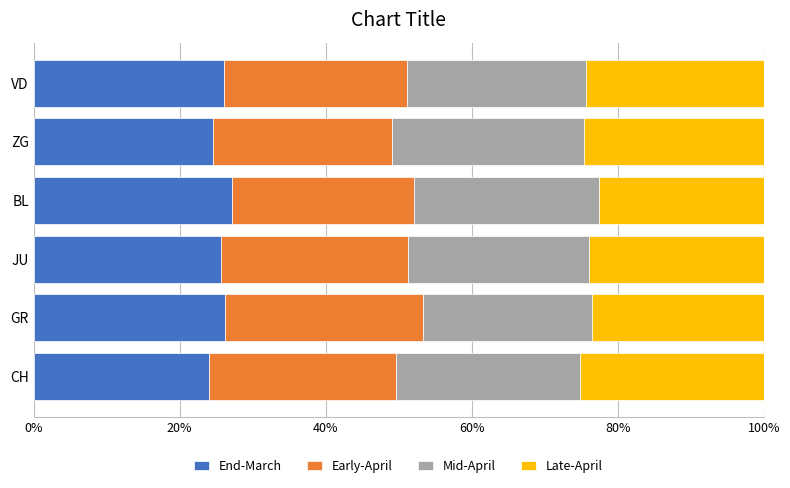

Which category has the highest value in the End-March series?

BL